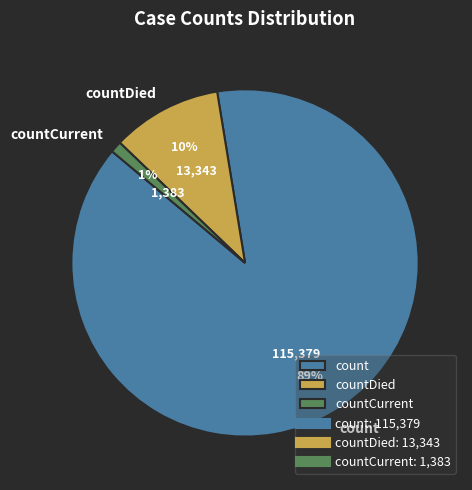

Which has a higher value, countCurrent or countDied?

countDied